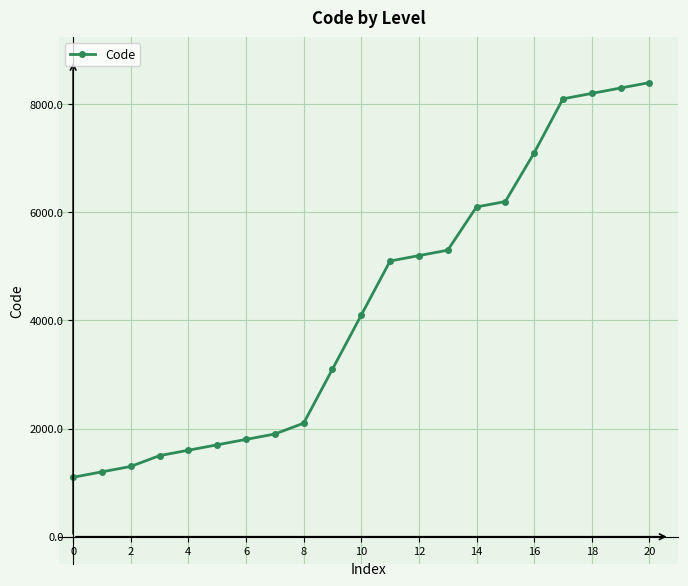

What is the greatest value displayed?

8400